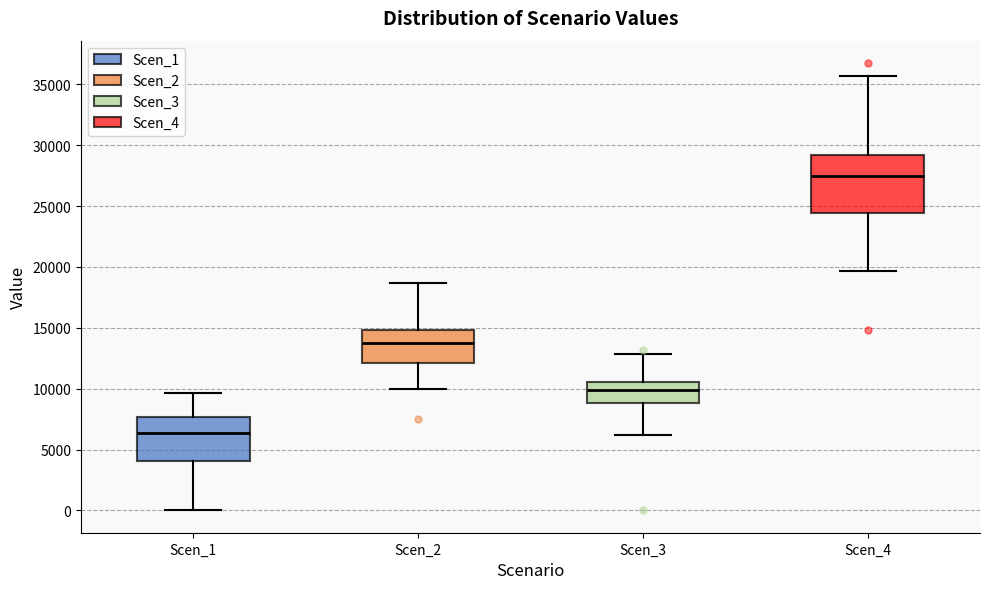

Which box has the highest median line?

Scen_4